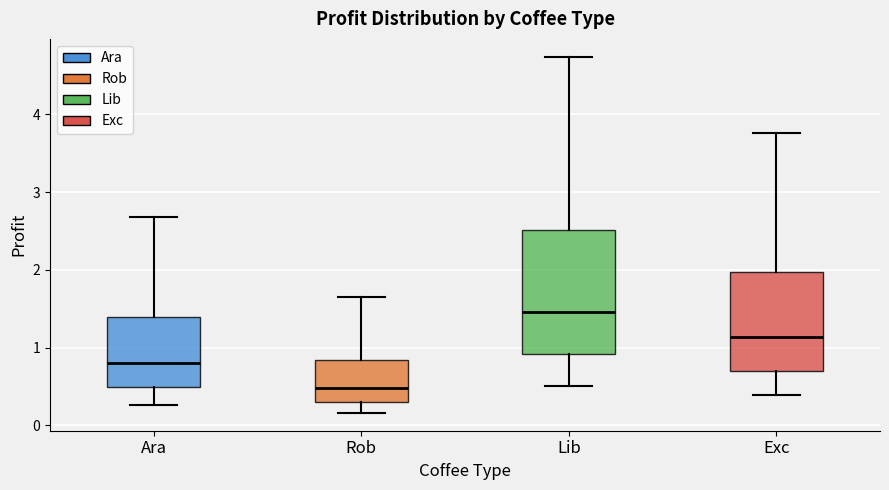

Comparing the boxes themselves (not the whiskers), which one is the tallest?

Lib